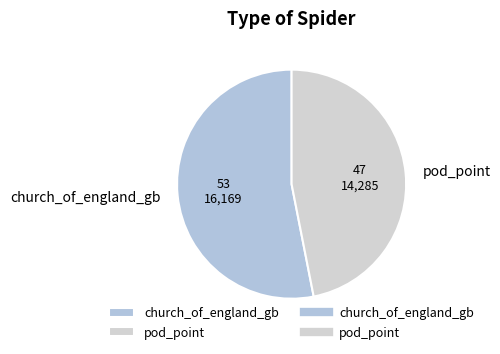

The church_of_england_gb slice represents 66% of the pie. True or false?

False